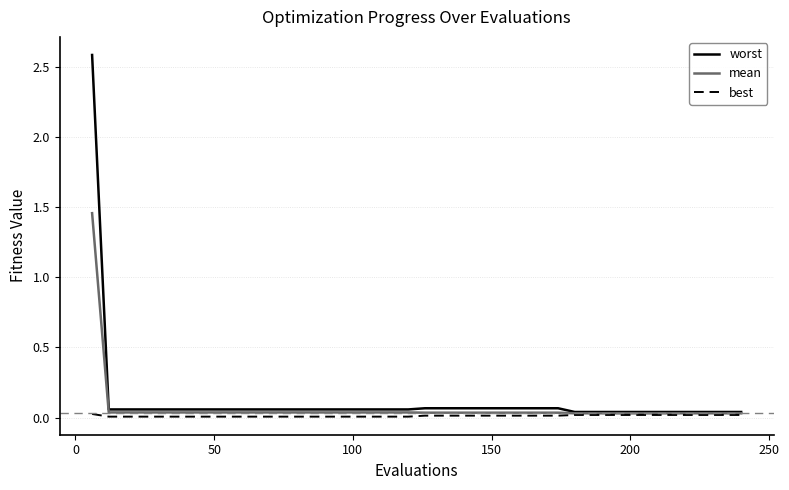

What is the sum of all best values?

0.5